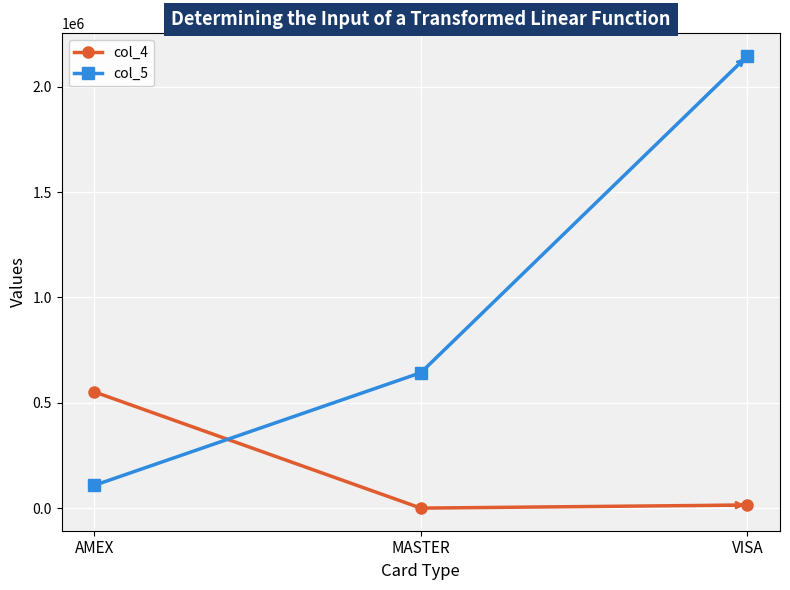

What is the greatest value displayed?

2146076.7